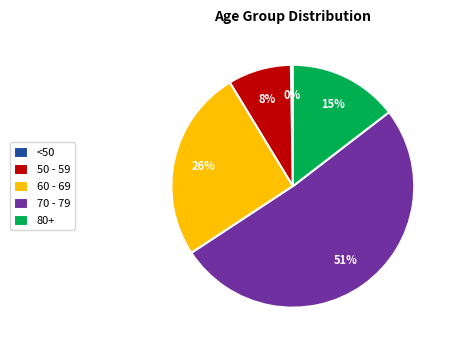

To the nearest percent, what is the average slice percentage?

20%